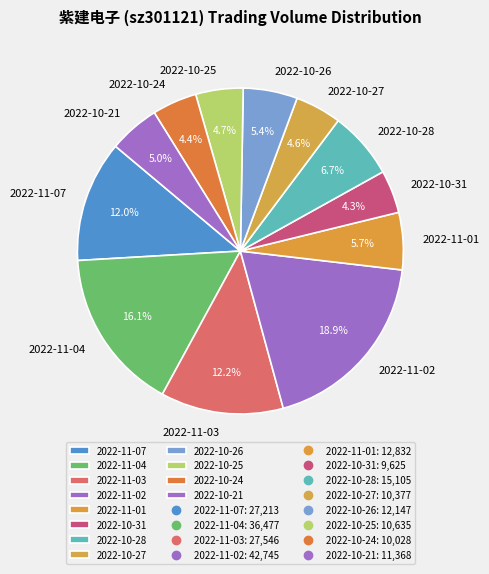

What is the largest slice in the pie chart?

2022-11-02